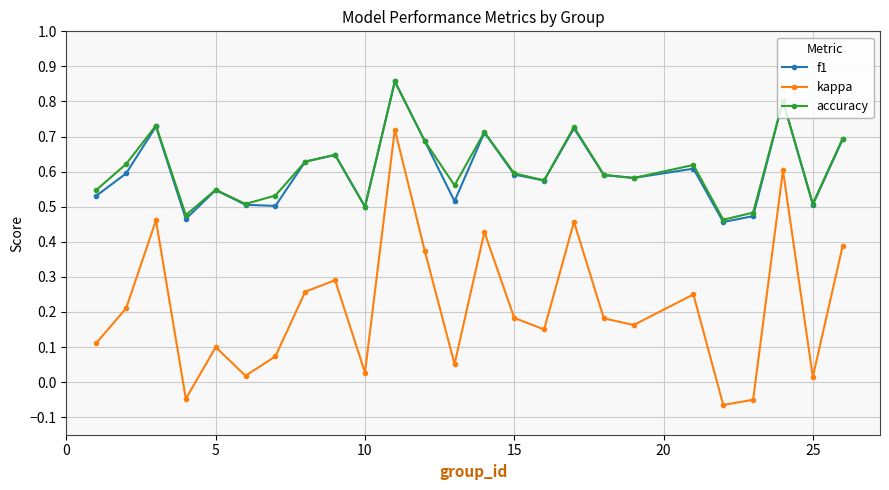

At how many categories does at least one series exceed 0?

25